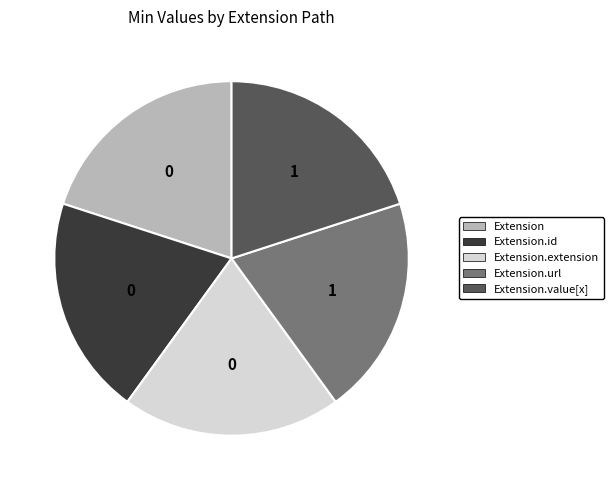

Is there a majority slice in this chart?

No